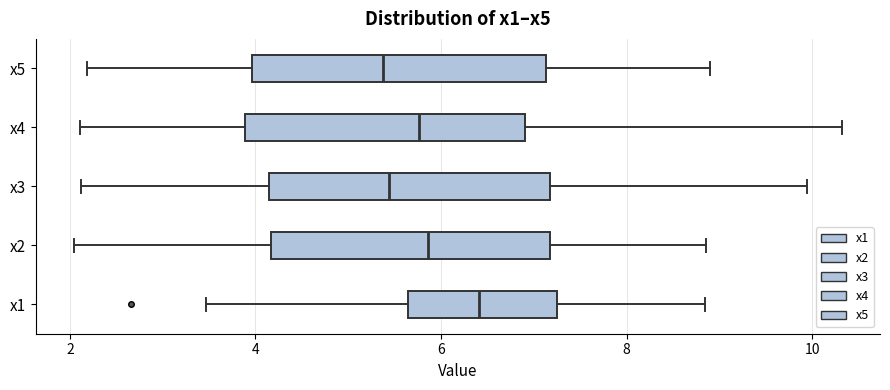

Which box's median line is the furthest to the right?

x1